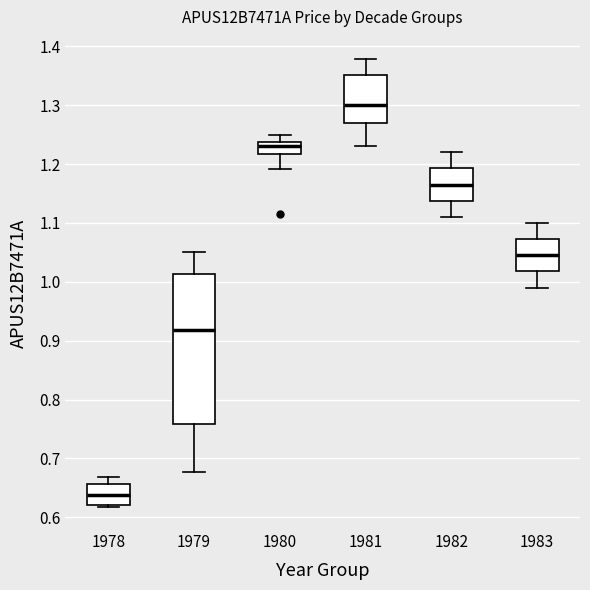

Where does the lower whisker of the box at x = 1980 end on the y-axis? The values are not printed on the chart, so give them approximately, as read against the axis.

1.19